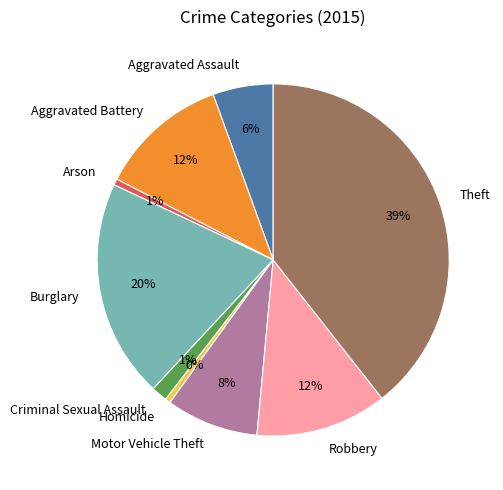

Is the sum of Criminal Sexual Assault and Motor Vehicle Theft greater than half?

No